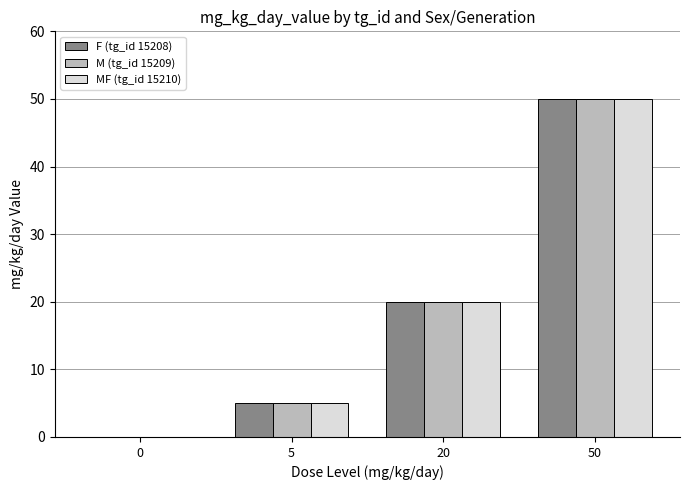

What is the sum of all MF (tg_id 15210) values?

75